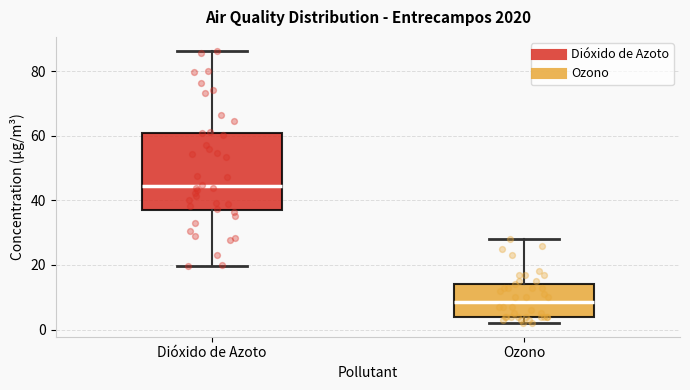

Reading left to right, read every box against the y-axis: the position of its median line, the range the box covers, and the ends of its whiskers. The values are not printed on the chart, so give them approximately, as read against the axis.

Dióxido de Azoto: median 44, box 38 to 60, whiskers 20 to 86
Ozono: median 8, box 4 to 14, whiskers 2 to 28